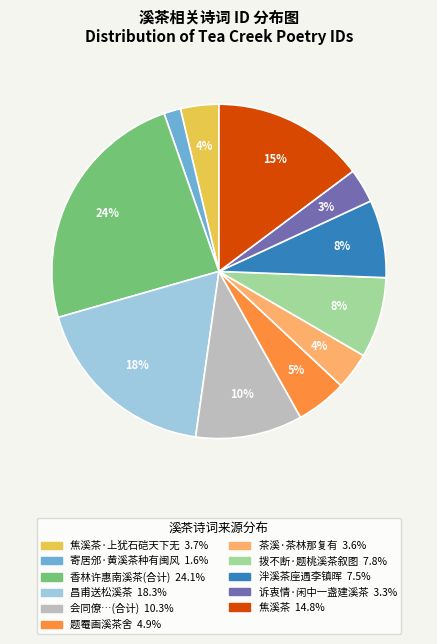

To the nearest percent, what is the difference between the largest and smallest slice percentages?

22%